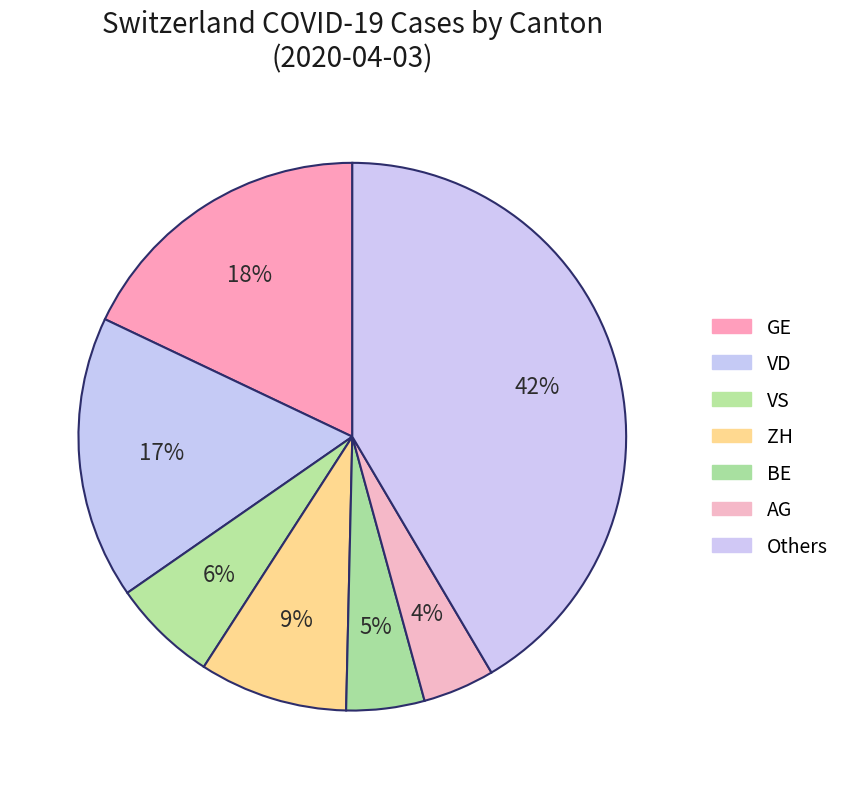

Count the number of slices in the pie.

7